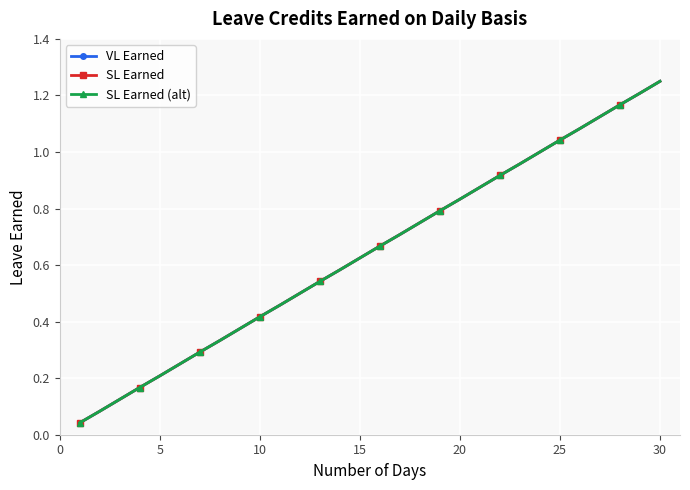

True or false: SL Earned and SL Earned (alt) cross at least once.

False